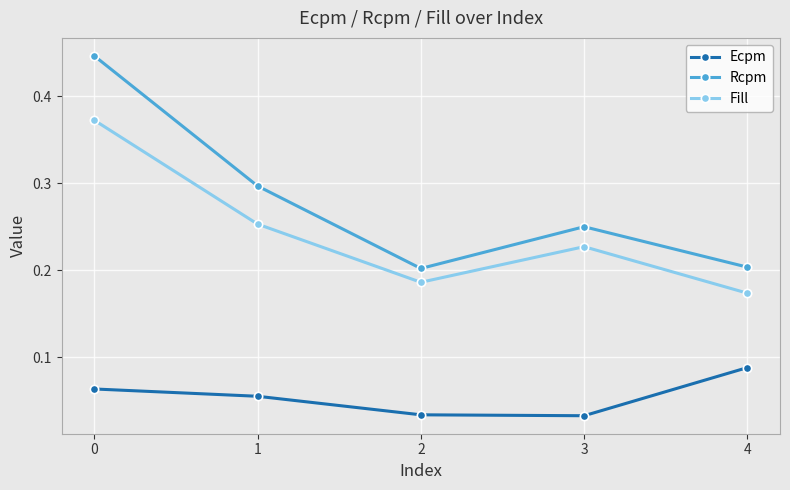

Between 2 and 4, which series saw the biggest shift?

Ecpm